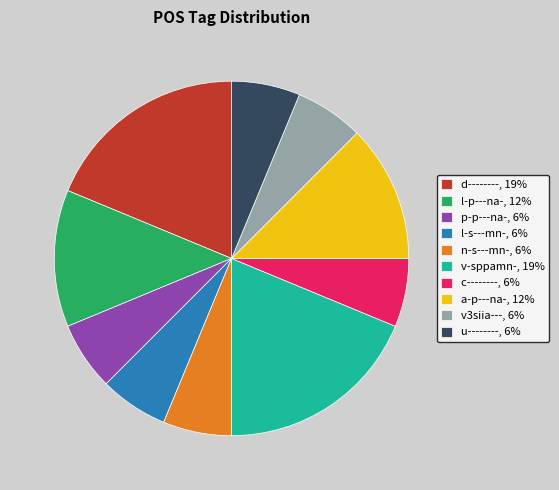

Do d--------, 19% and n-s---mn-, 6% together represent more than half of the pie?

No